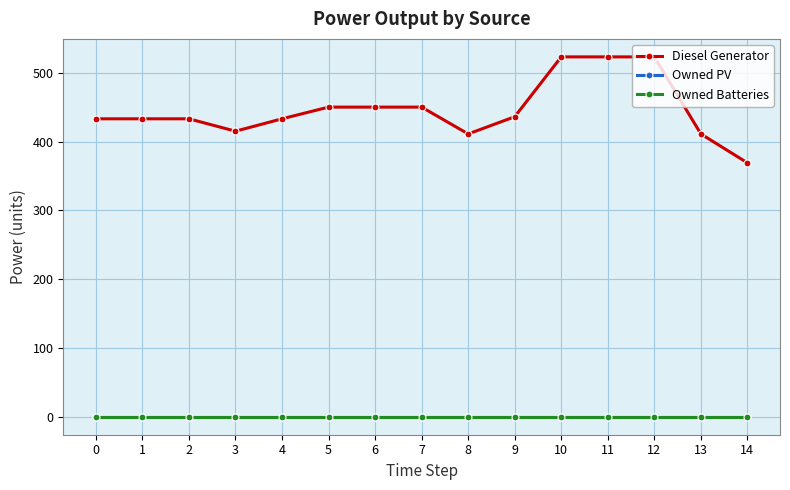

Does the chart have visible grid lines?

Yes